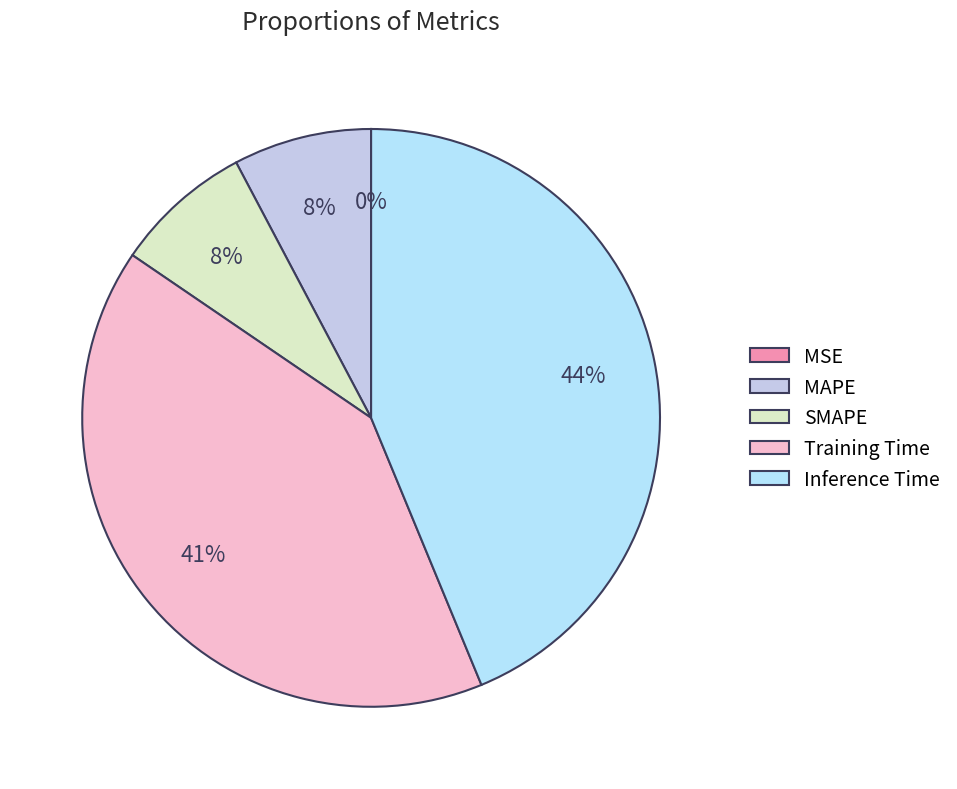

What percentage is the SMAPE slice, to the nearest percent?

8%